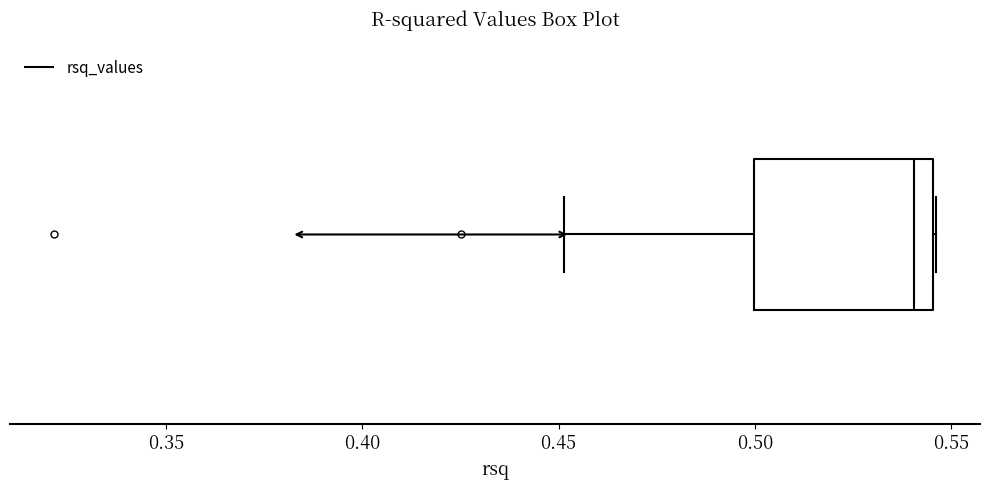

Read this box plot against the x-axis: the position of the median line, the range covered by the box, and the ends of both whiskers. The values are not printed on the chart, so give them approximately, as read against the axis.

median 0.540, box 0.500 to 0.545, whiskers 0.450 to 0.545